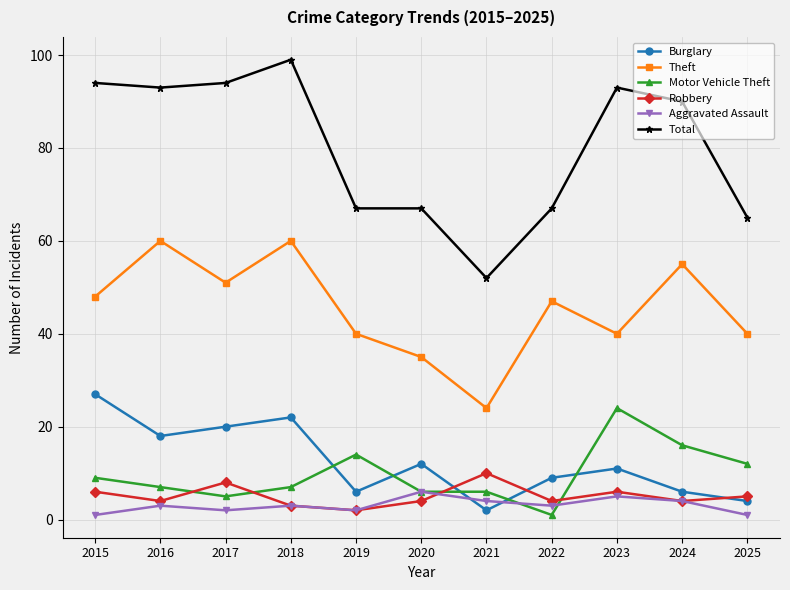

At how many categories does at least one series exceed 27?

11